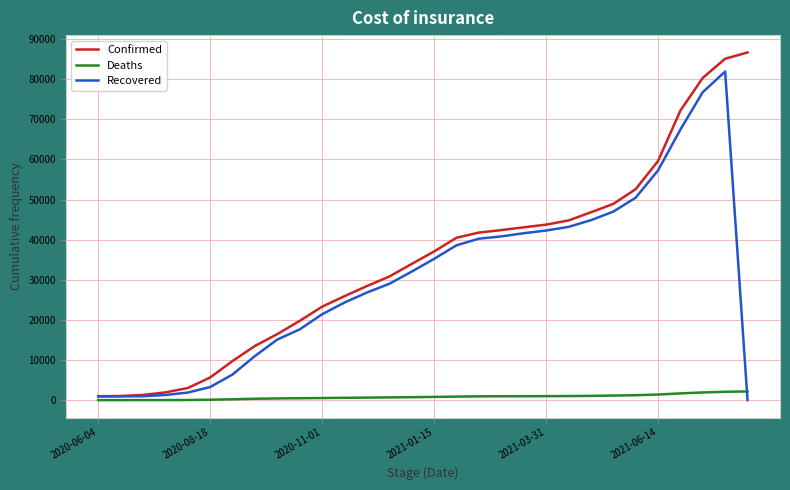

What are all the series names shown in the legend?

Confirmed, Deaths, Recovered